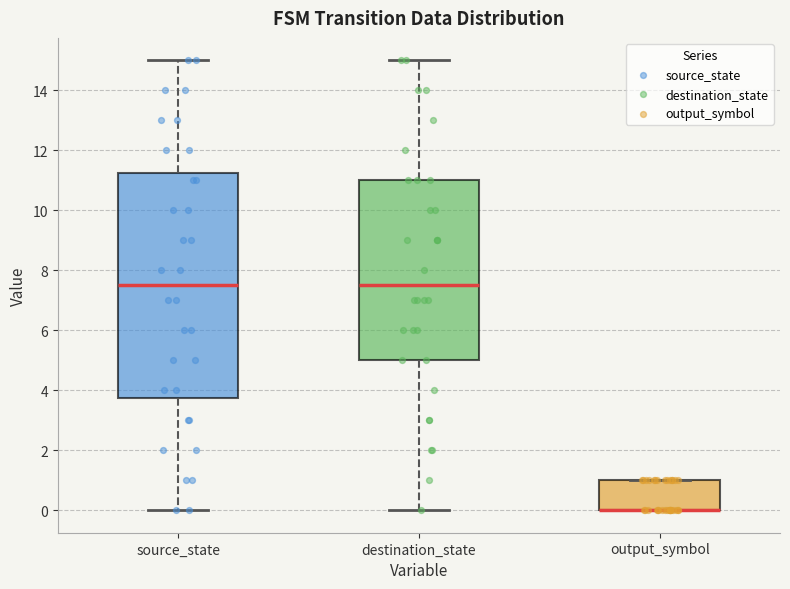

Which box is the tallest, from its lower edge to its upper edge?

source_state